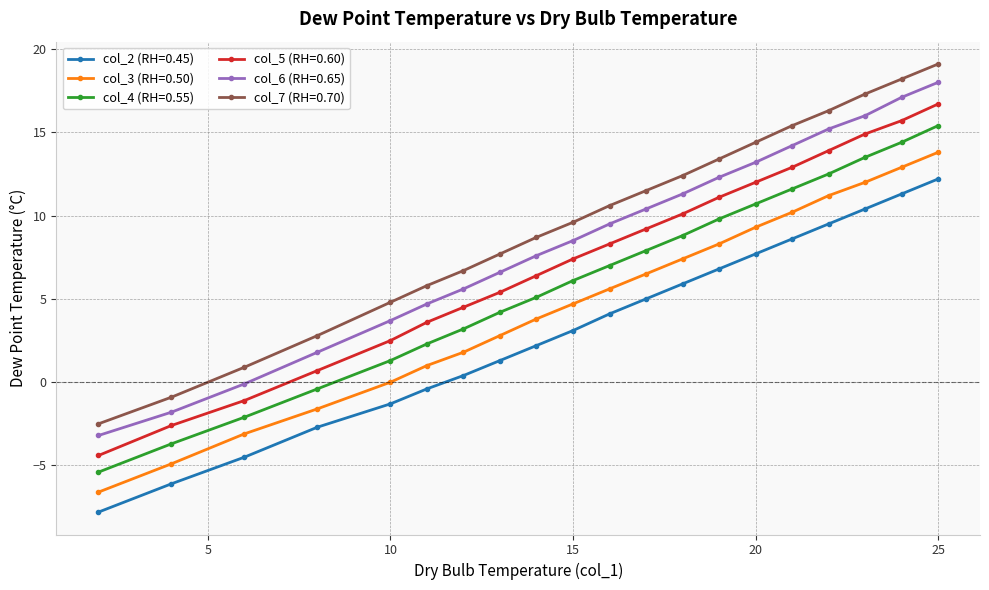

What is the maximum value for col_5 (RH=0.60)?

16.7